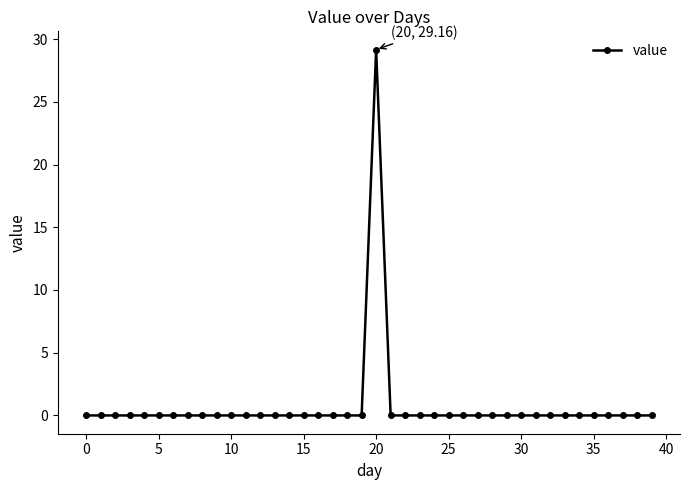

What is the average value?

0.7